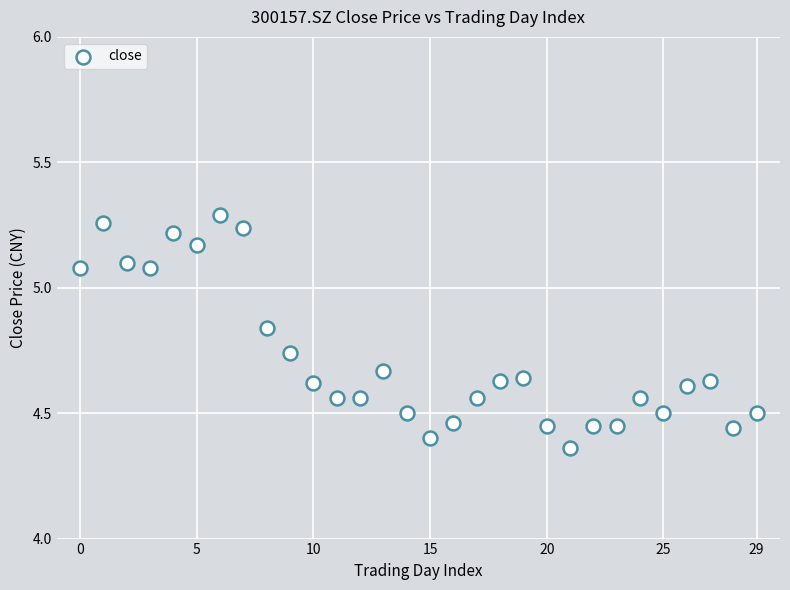

What is the range of Y values (max minus min)?

0.9